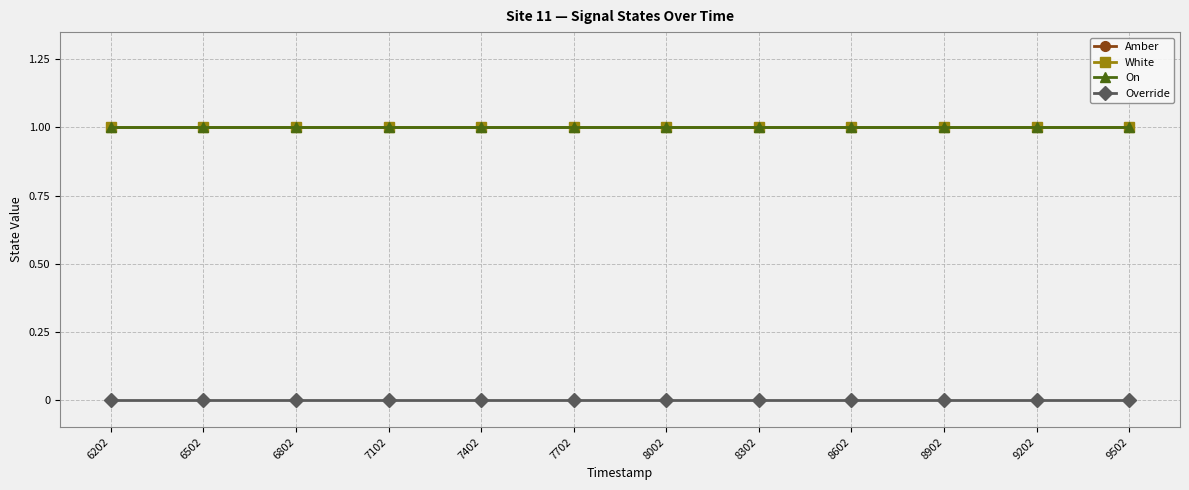

At which category is the sum across all series the highest?

6202